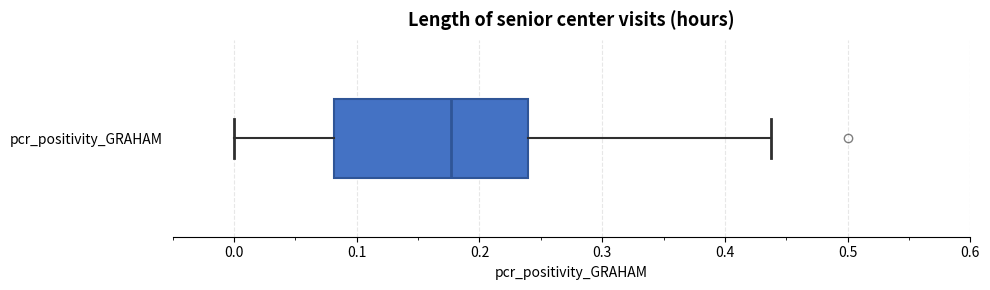

Transcribe this box plot: give where the median line is, the range the box spans, and where the two whiskers end, as read against the x-axis. The values are not printed on the chart, so give them approximately, as read against the axis.

median 0.18, box 0.08 to 0.24, whiskers 0.00 to 0.44